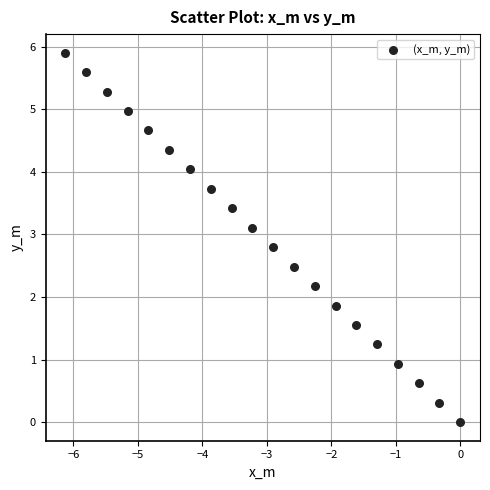

What is the range of X values (max minus min)?

6.1